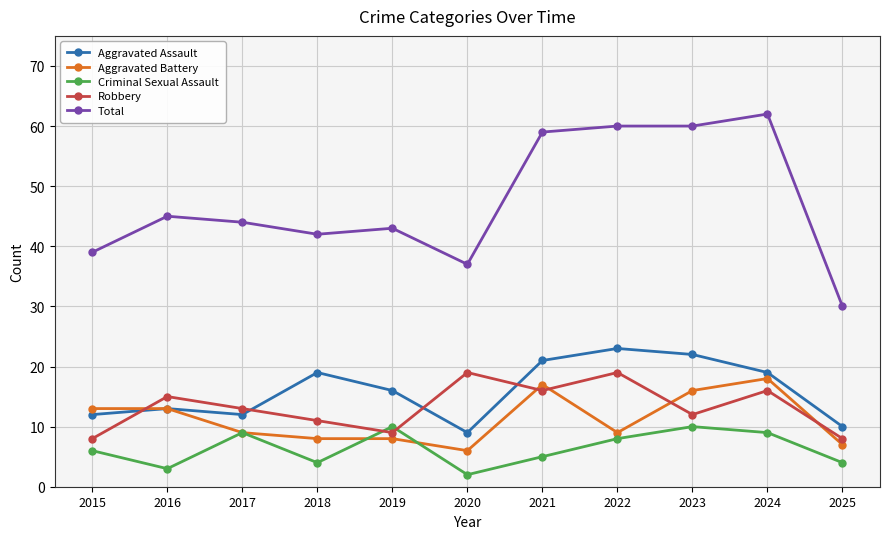

Which category has the lowest value in the Criminal Sexual Assault series?

2020